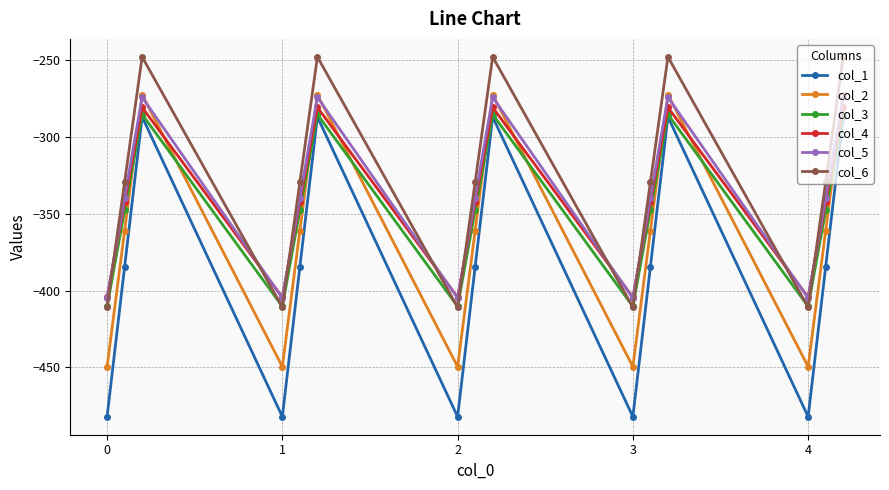

In col_6, how many points are higher than both neighbors (excluding endpoints)?

4